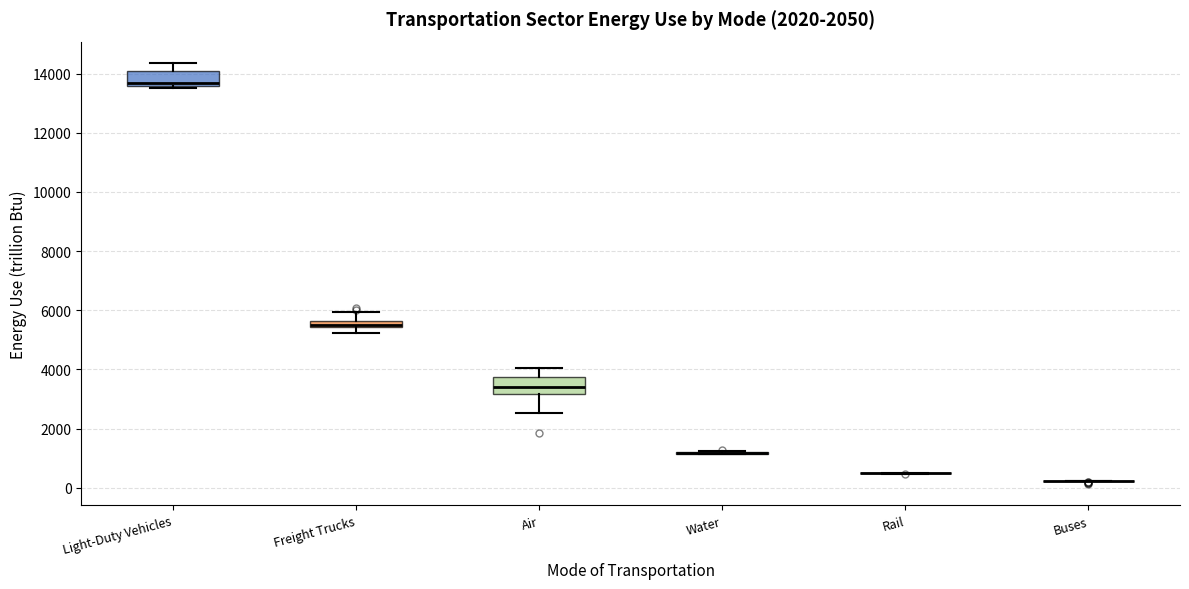

Where does the median line of the box for Air sit on the y-axis? The values are not printed on the chart, so give them approximately, as read against the axis.

3400